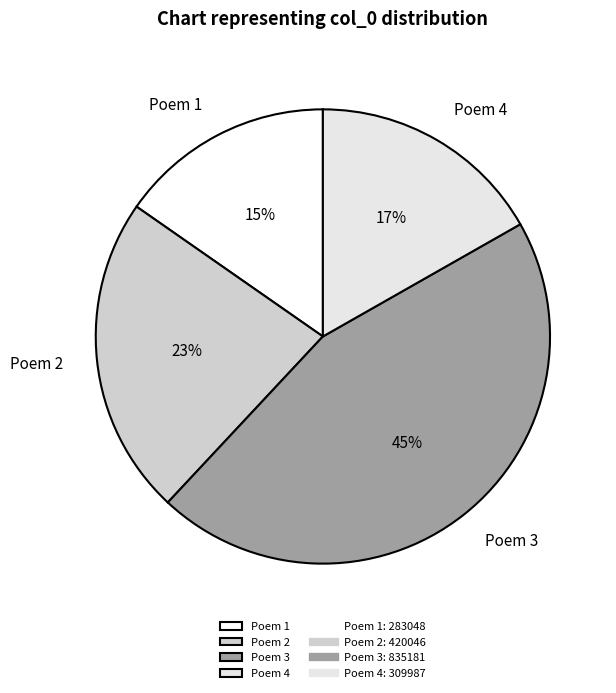

Is it true that Poem 2 is 23% of the pie?

True